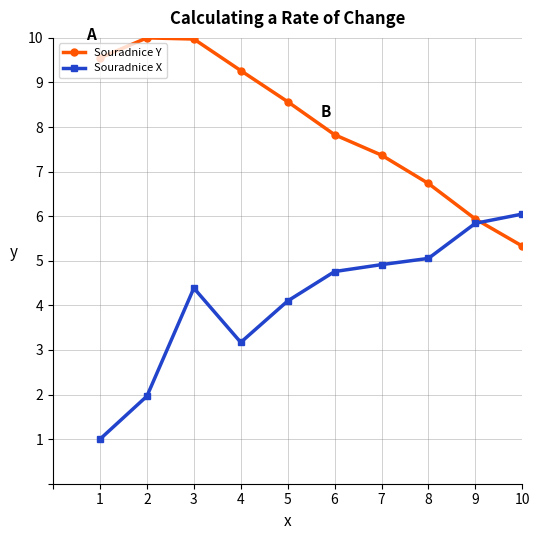

What are all the series names shown in the legend?

Souradnice Y, Souradnice X